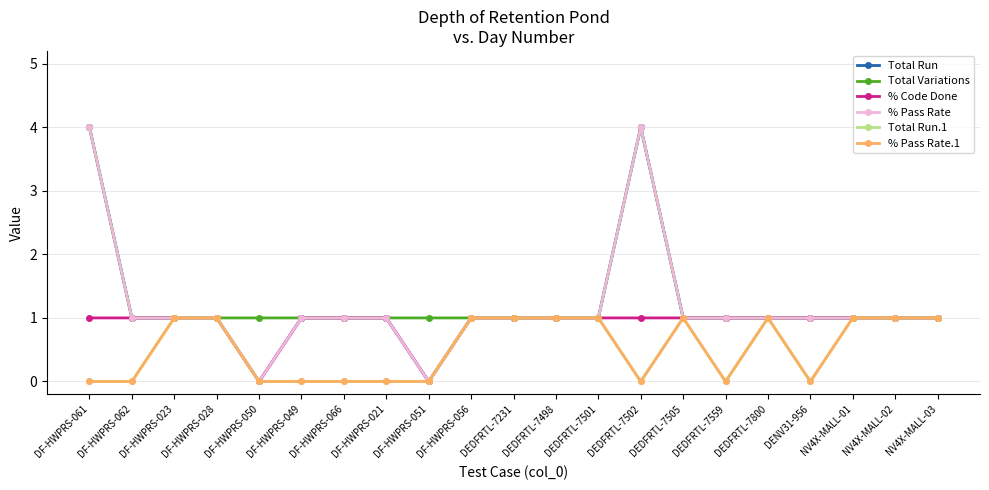

Is it true that Total Run.1 equals 0 at DF-HWPRS-023?

False